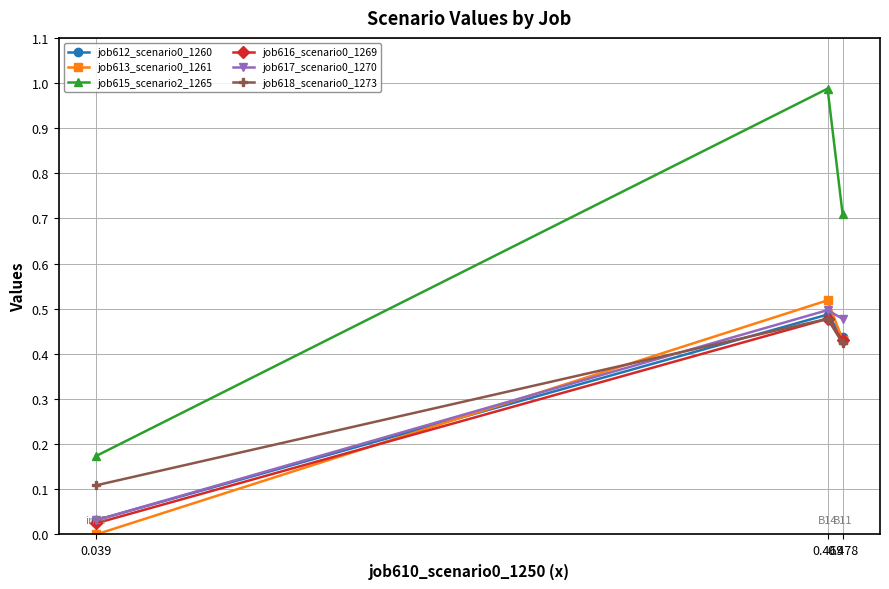

Which series has the largest total across all categories?

job615_scenario2_1265